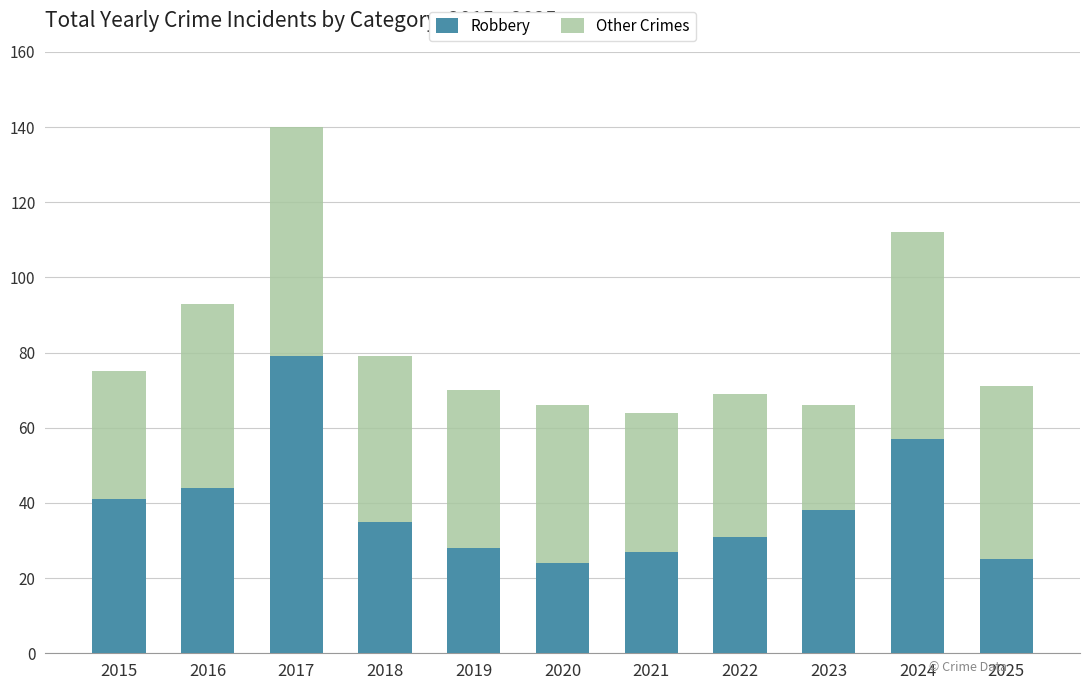

At which category is the sum across all series the highest?

2017